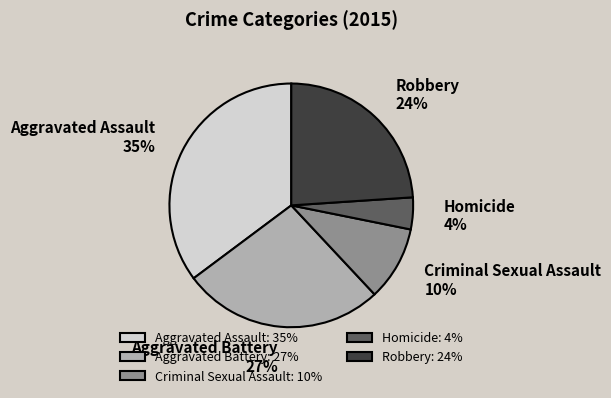

To the nearest percent, what is the difference between the largest and smallest slice percentages?

31%